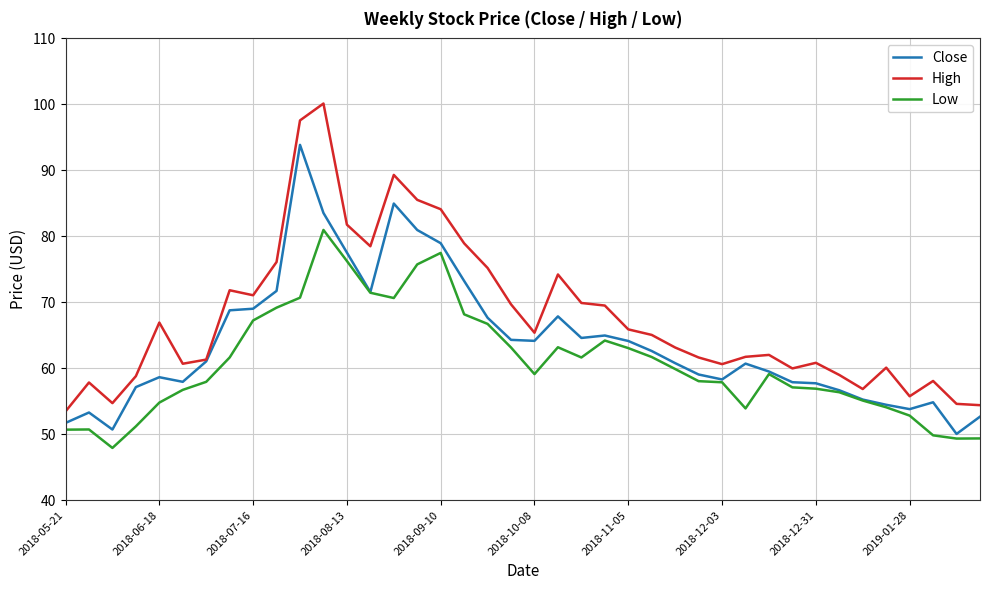

What is the sum of all Low values?

2432.2